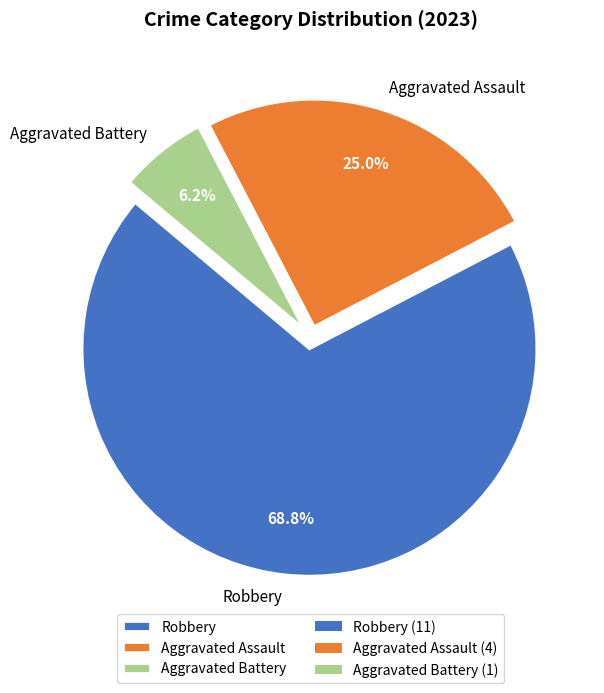

Is it true that Aggravated Assault is 32% of the pie?

False